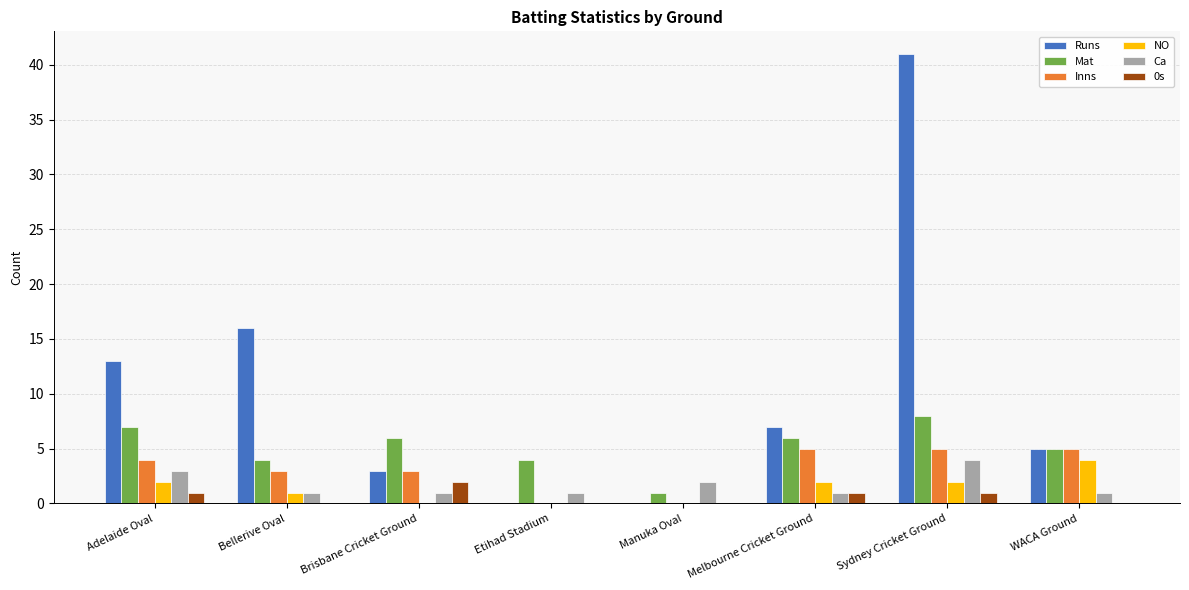

Are the bars horizontal?

No